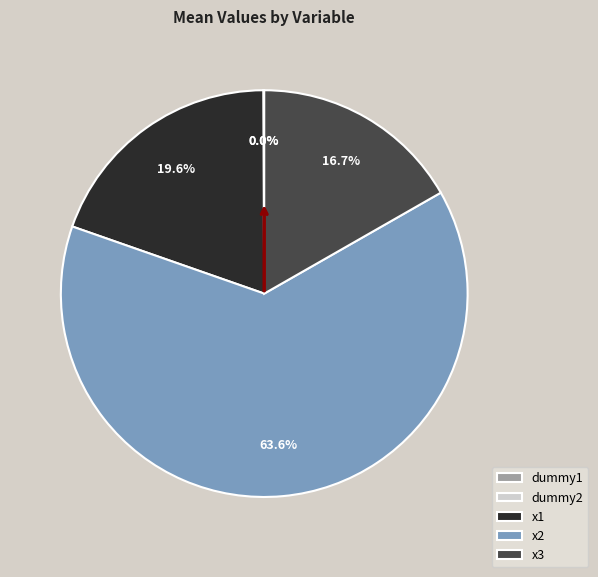

Which category has the biggest portion of the pie?

x2